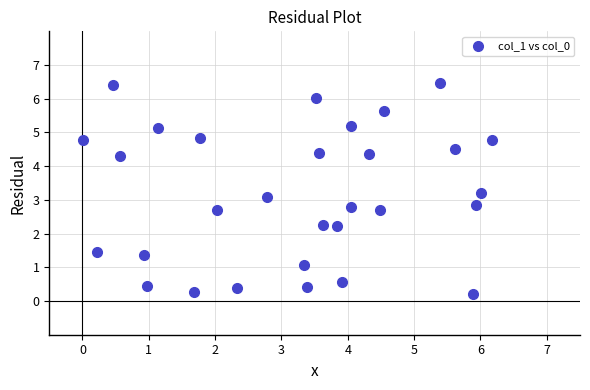

What is the range of Y values (max minus min)?

6.3